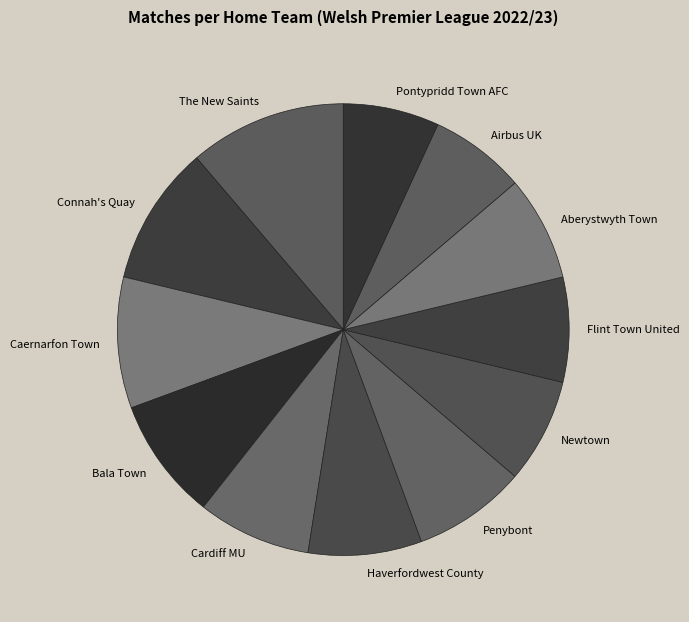

Between The New Saints and Flint Town United, which is larger?

The New Saints